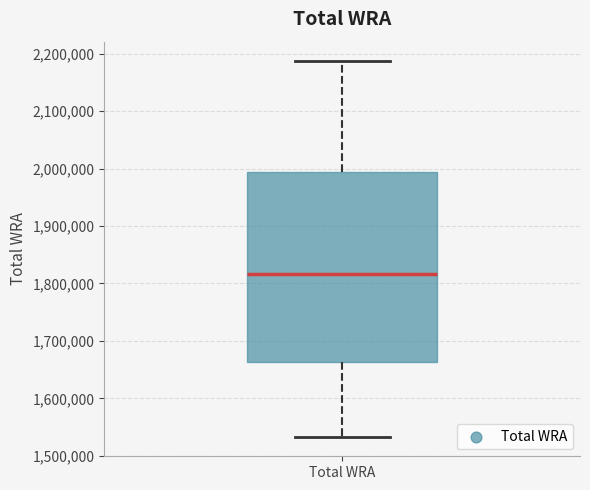

Read this box plot against the y-axis: the position of the median line, the range covered by the box, and the ends of both whiskers. The values are not printed on the chart, so give them approximately, as read against the axis.

median 1820000, box 1660000 to 1990000, whiskers 1530000 to 2190000